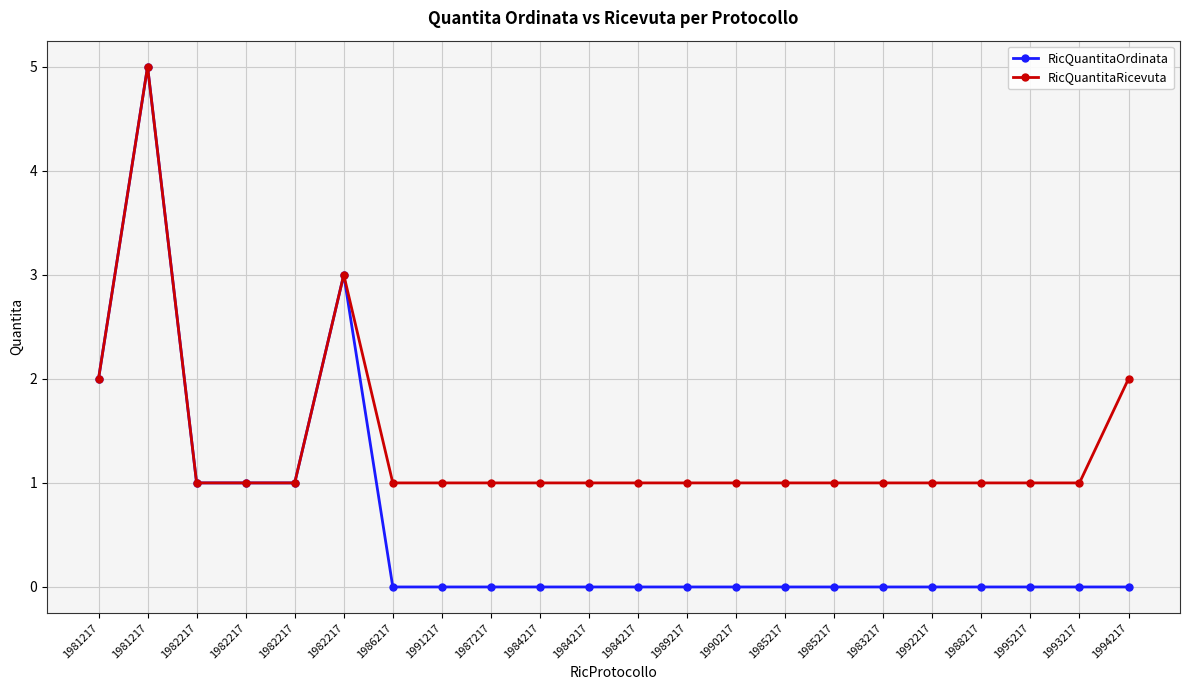

What are all the series names shown in the legend?

RicQuantitaOrdinata, RicQuantitaRicevuta